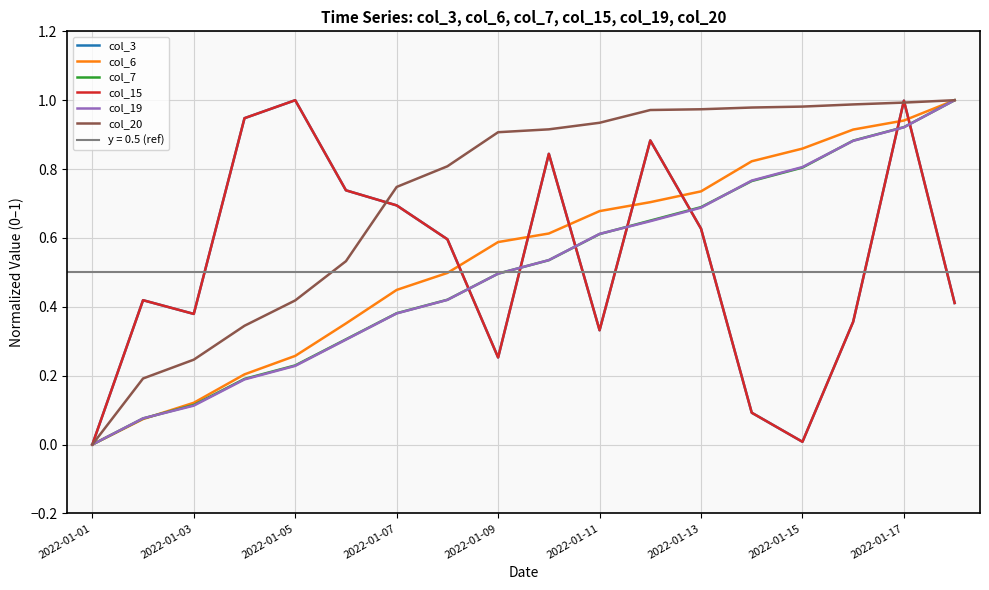

The col_7 series shows 0.6 at 2022-01-17. True or false?

False